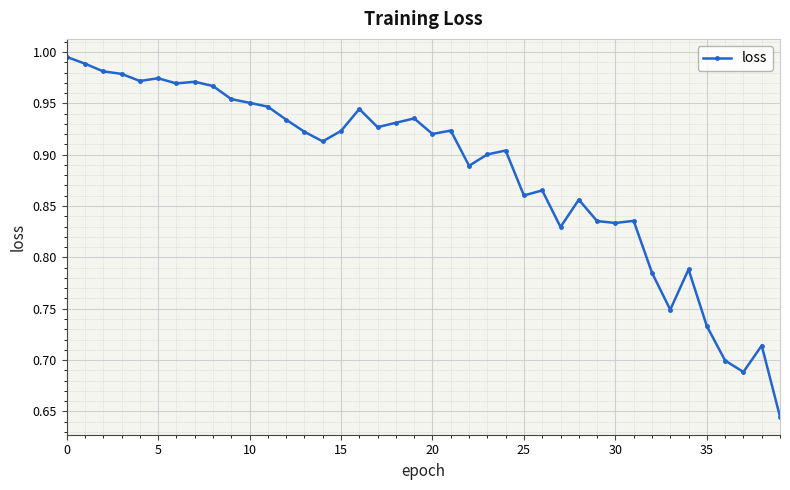

What is the difference between the maximum and minimum values?

0.4